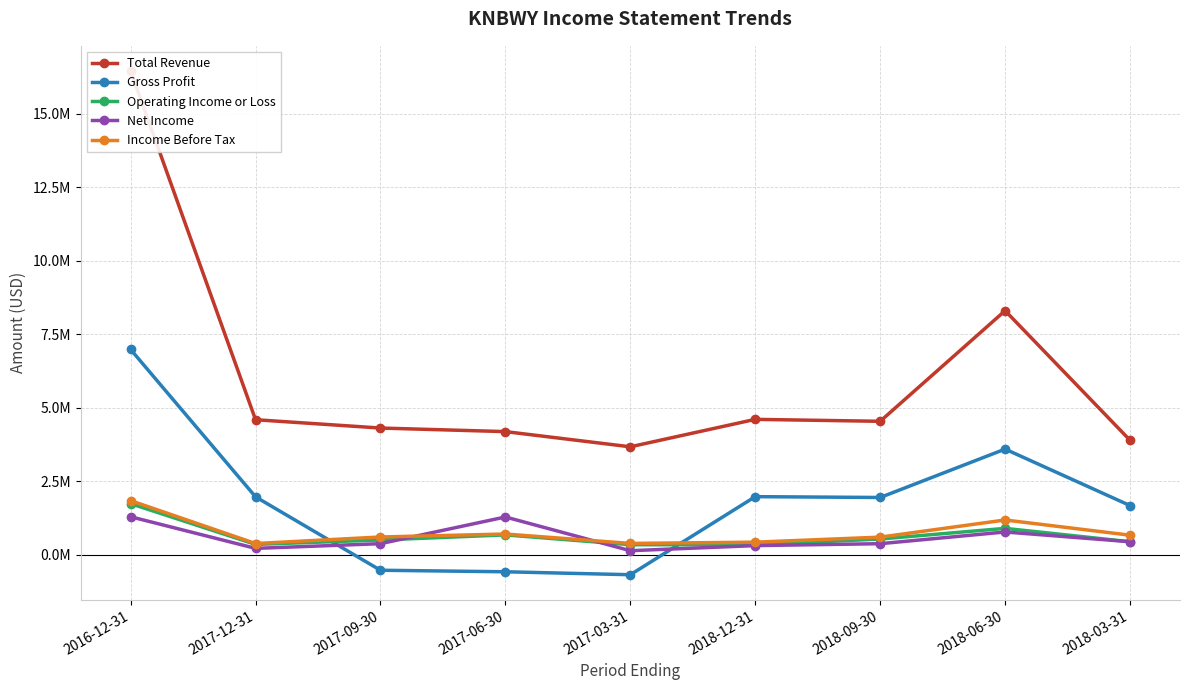

The value of Gross Profit at 2017-03-31 is -670600. True or false?

True